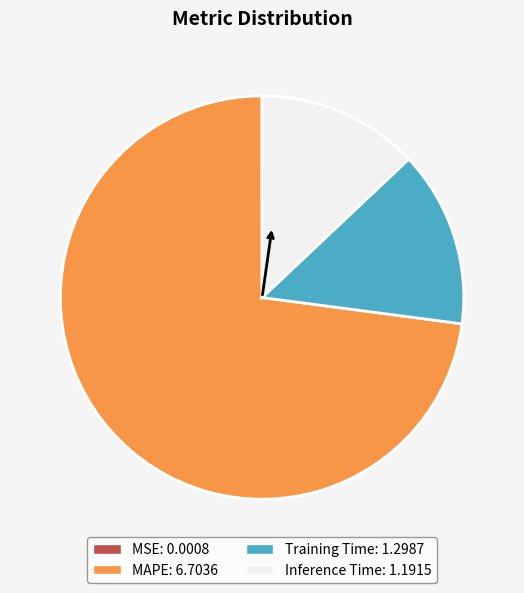

Which has a higher value, Inference Time or MAPE?

MAPE